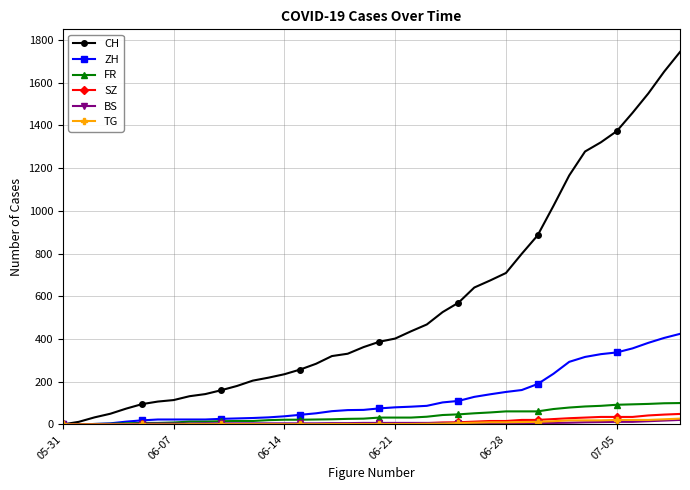

Which series has the largest total across all categories?

CH